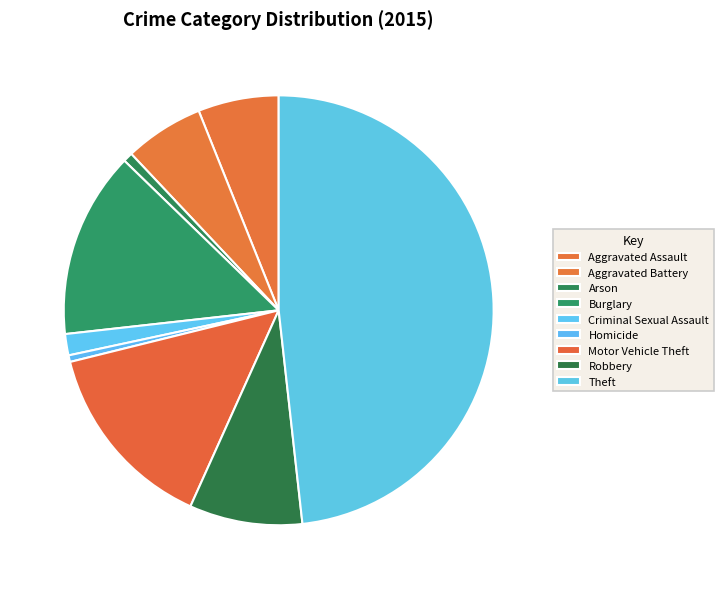

To the nearest percent, what is the difference between the largest and smallest slice percentages?

48%